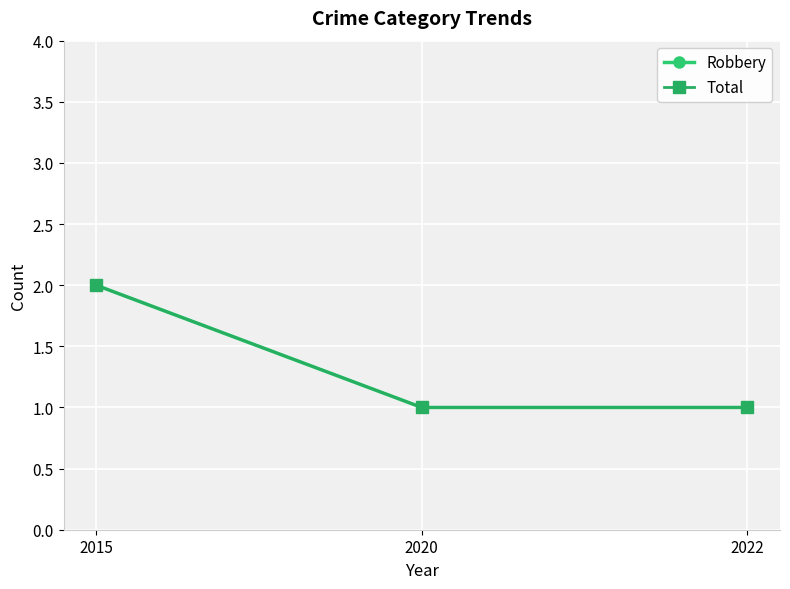

Reading right to left, transcribe all the data shown in this chart.

Robbery: 2022=1	2020=1	2015=2
Total: 2022=1	2020=1	2015=2